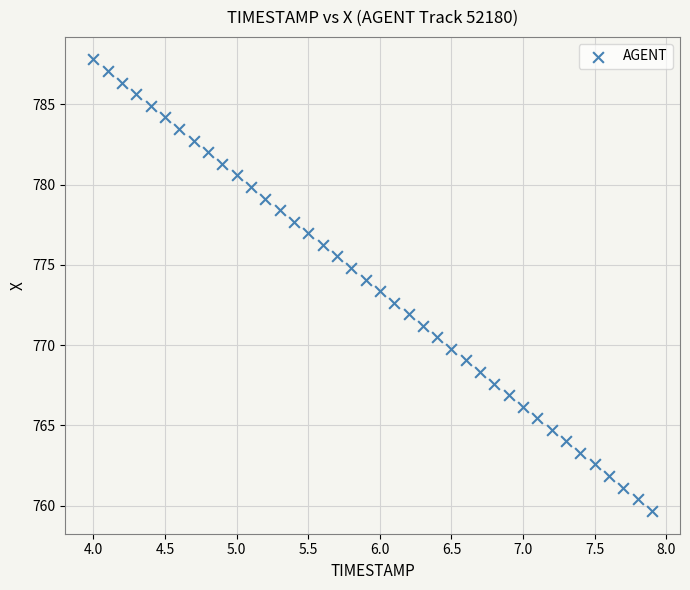

What is the range of Y values (max minus min)?

28.1